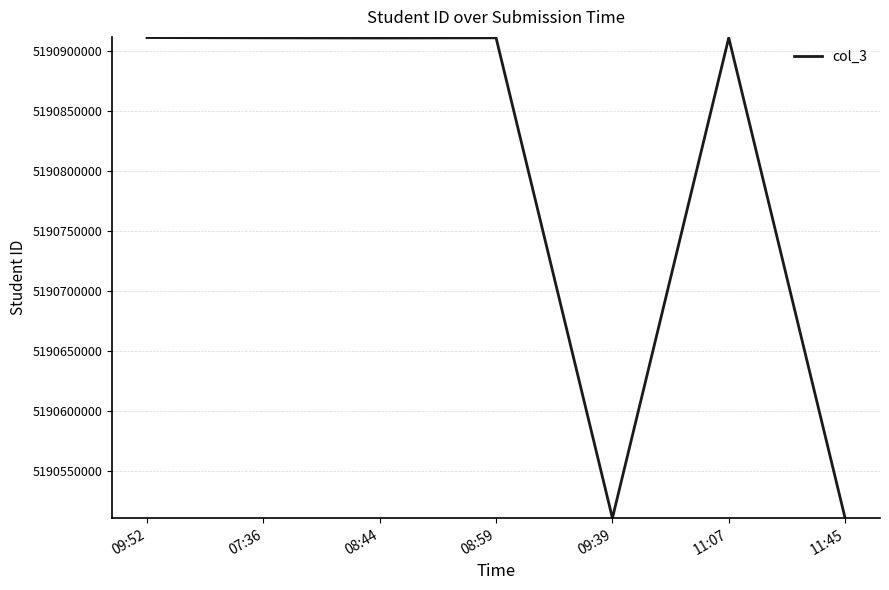

Count the number of data series in this chart.

1